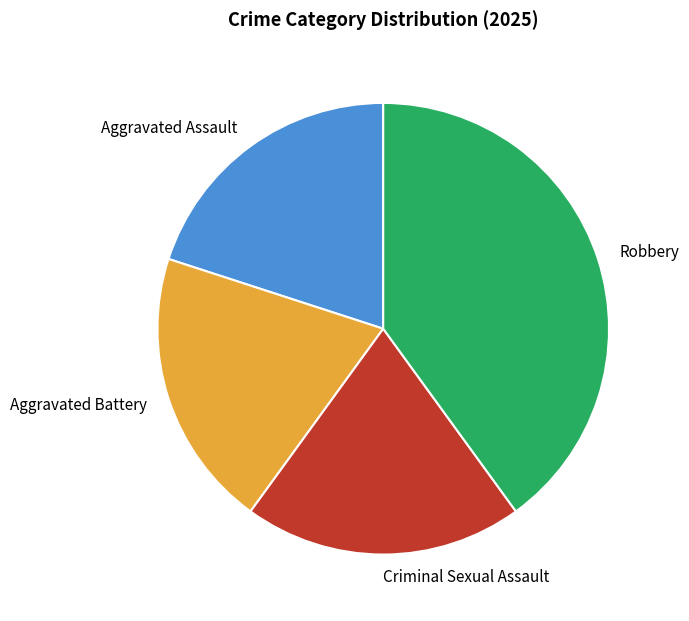

Which category has the biggest portion of the pie?

Robbery